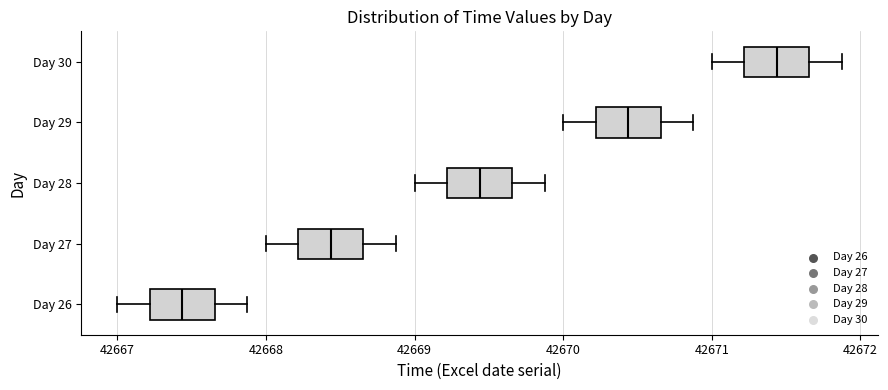

Reading bottom to top, read every box against the x-axis: the position of its median line, the range the box covers, and the ends of its whiskers. The values are not printed on the chart, so give them approximately, as read against the axis.

Day 26: median 42667.4, box 42667.2 to 42667.7, whiskers 42667.0 to 42667.9
Day 27: median 42668.4, box 42668.2 to 42668.7, whiskers 42668.0 to 42668.9
Day 28: median 42669.4, box 42669.2 to 42669.7, whiskers 42669.0 to 42669.9
Day 29: median 42670.4, box 42670.2 to 42670.7, whiskers 42670.0 to 42670.9
Day 30: median 42671.4, box 42671.2 to 42671.7, whiskers 42671.0 to 42671.9